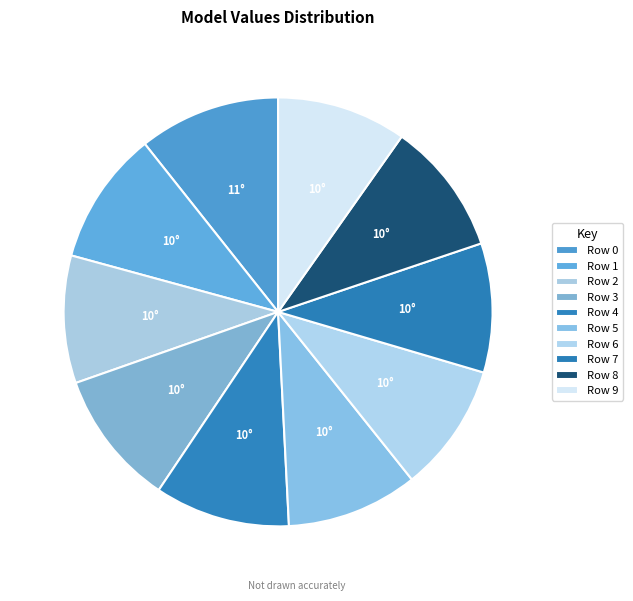

How much of the chart is everything except Row 8?

90.0%